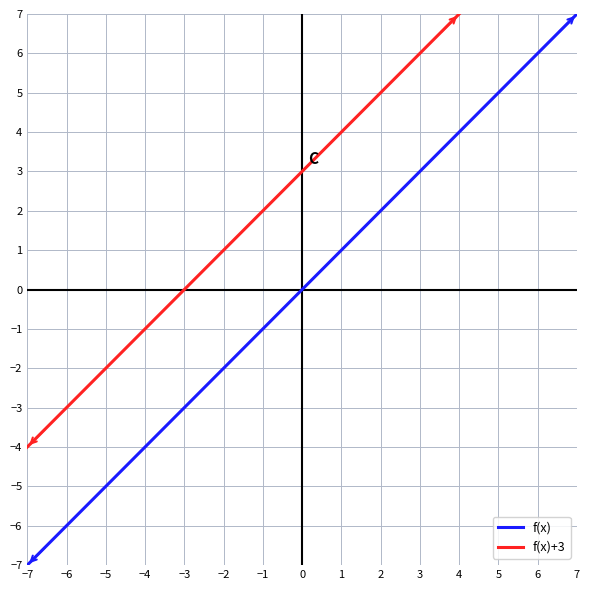

True or false: f(x) and f(x)+3 intersect in this chart.

False